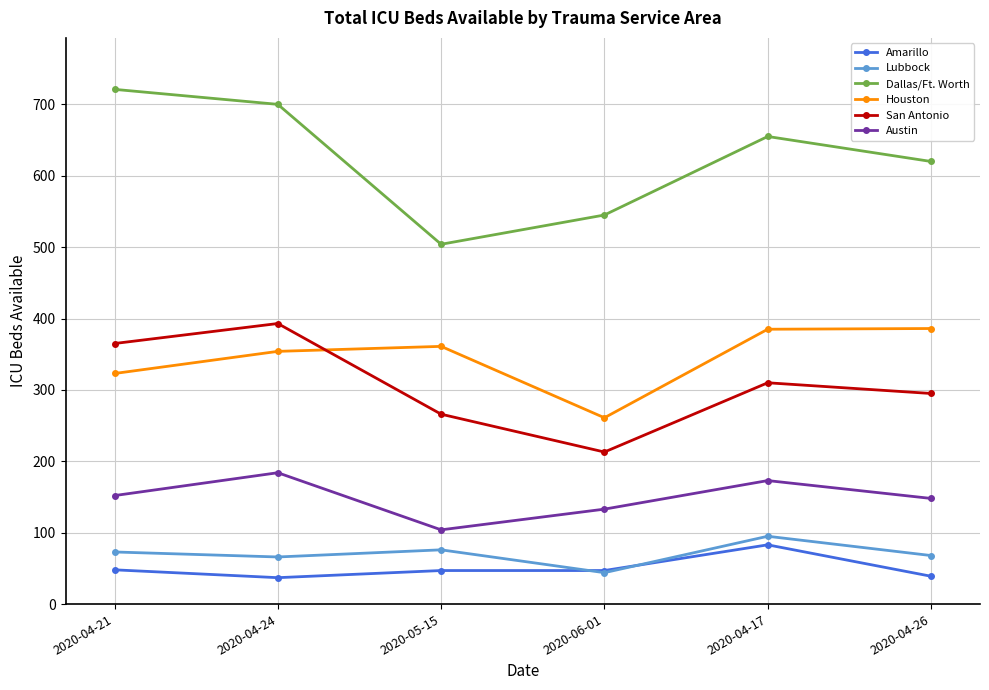

The value of Dallas/Ft. Worth at 2020-06-01 is 793. True or false?

False